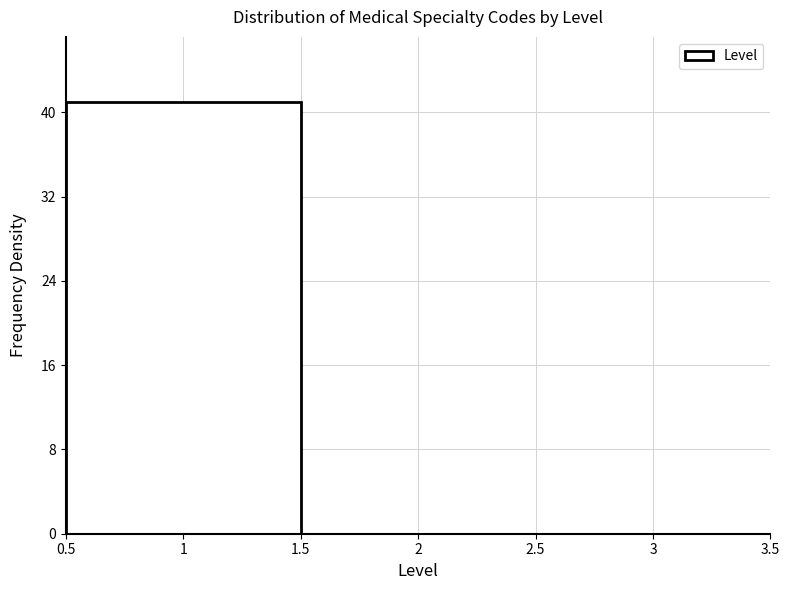

Reading left to right, transcribe this chart: for each bar, give the range it covers on the x-axis and its height. The values are not printed on the chart, so give them approximately, as read against the axis.

0.5 to 1.5: 41
1.5 to 2.5: 0
2.5 to 3.5: 0